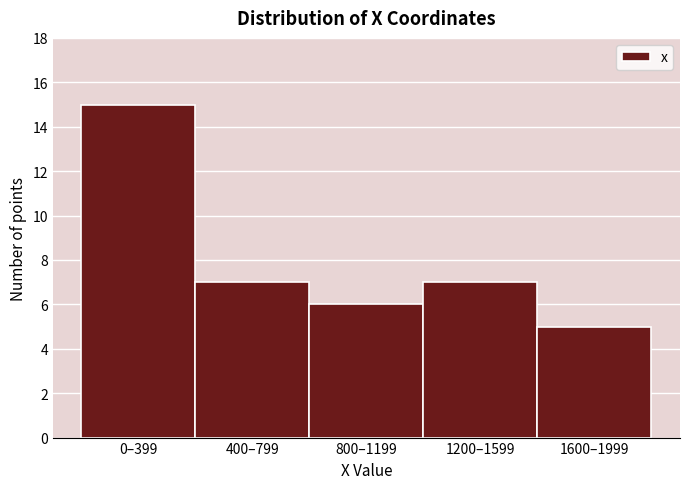

Reading left to right, list all the values displayed in this chart.

0–399=15	400–799=7	800–1199=6	1200–1599=7	1600–1999=5